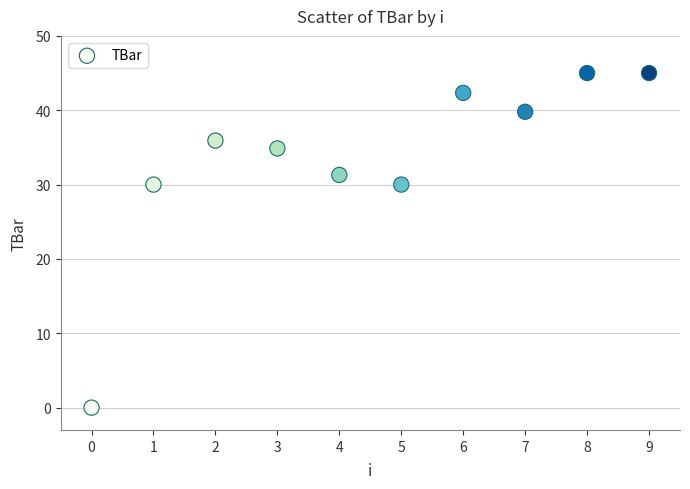

What is the average Y value?

33.4